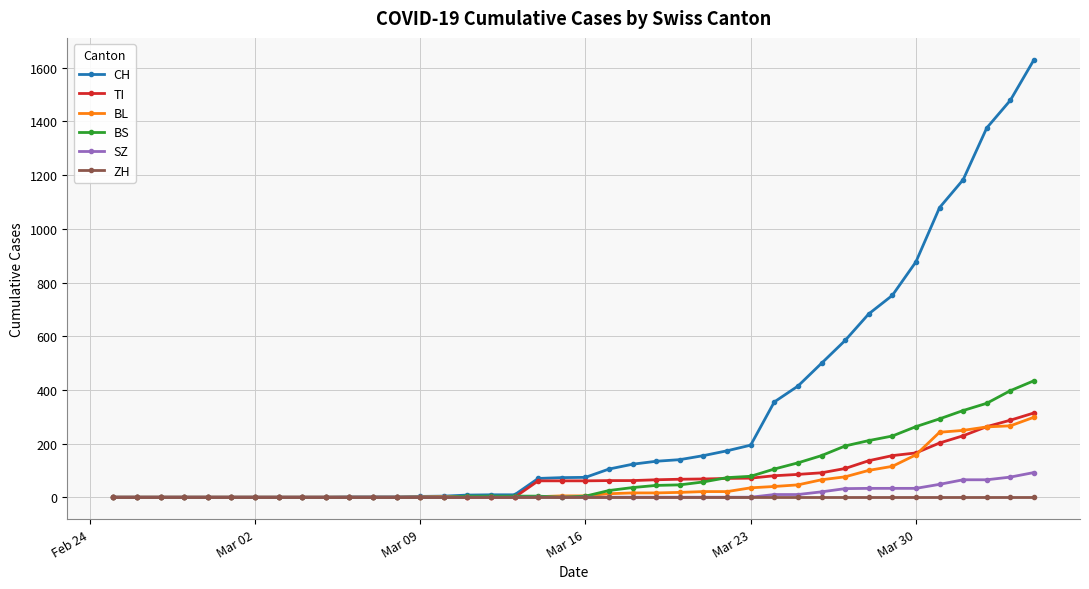

What is the highest value of the CH series?

1630